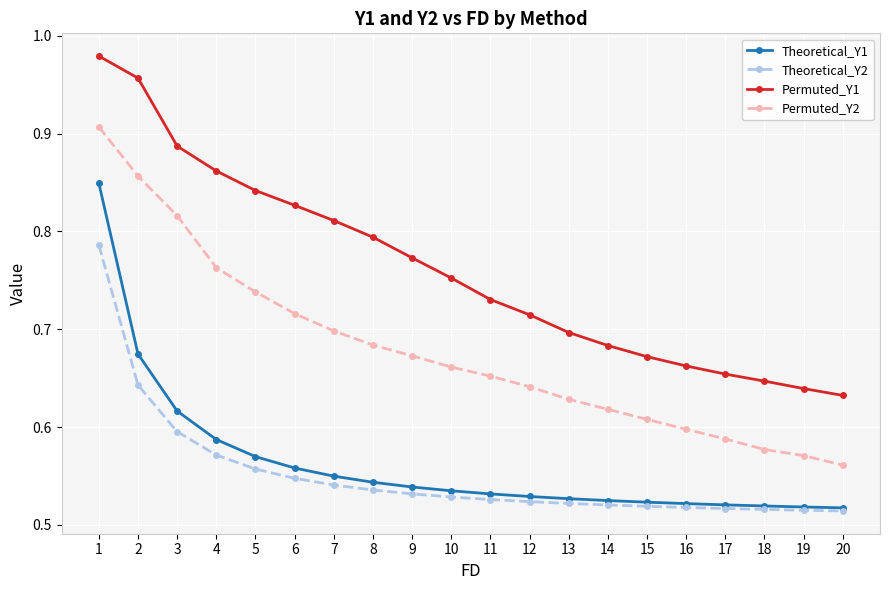

What are all the series names shown in the legend?

Theoretical_Y1, Theoretical_Y2, Permuted_Y1, Permuted_Y2